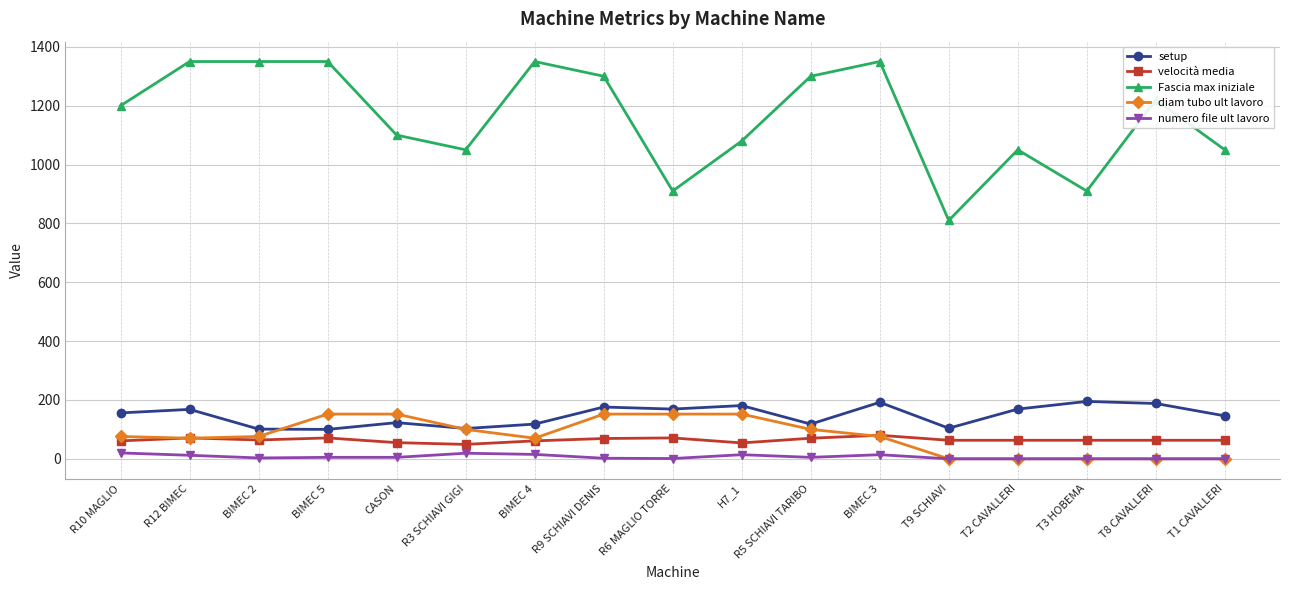

What is the label of the 10th point from the left?

H7_1